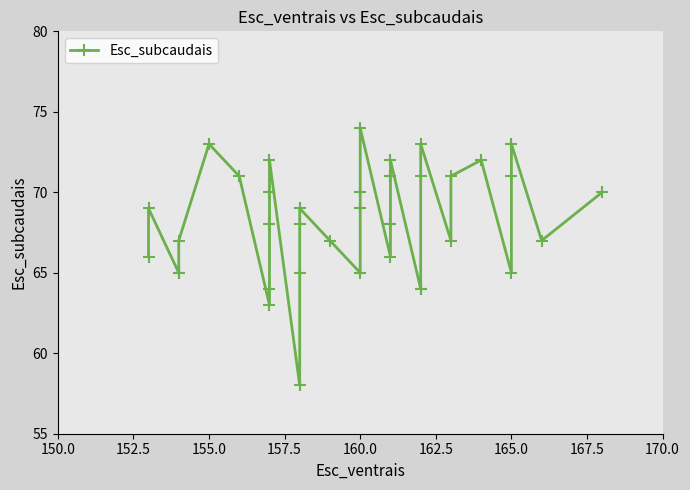

What is the value of the 5th point from the left?

67